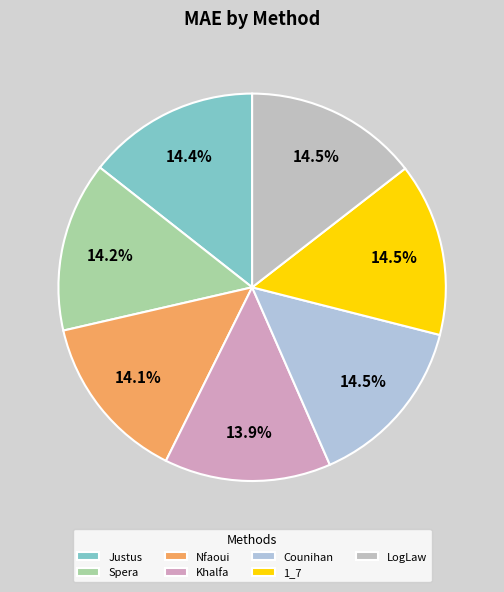

Is it true that Spera is 1% of the pie?

False